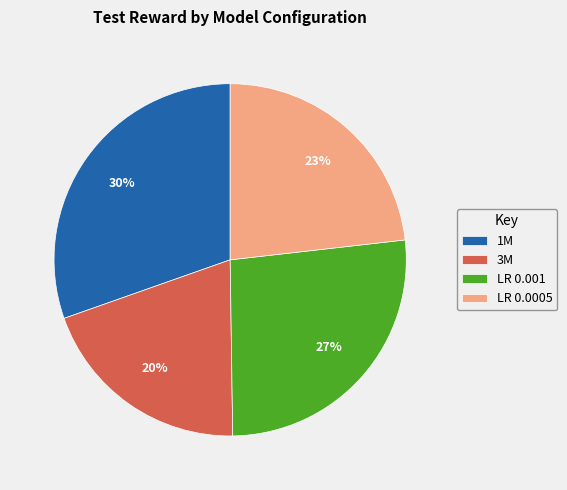

How many segments does this pie chart have?

4